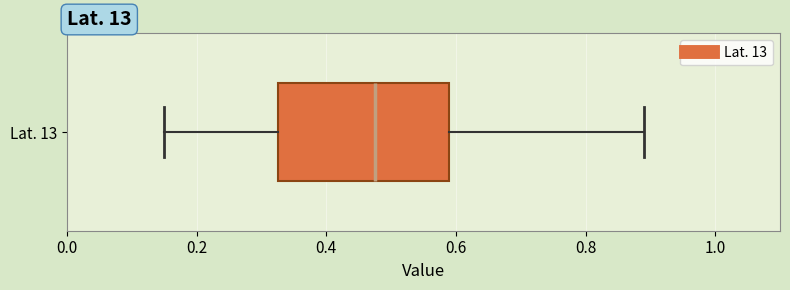

Transcribe this box plot: give where the median line is, the range the box spans, and where the two whiskers end, as read against the x-axis. The values are not printed on the chart, so give them approximately, as read against the axis.

median 0.48, box 0.32 to 0.60, whiskers 0.16 to 0.90